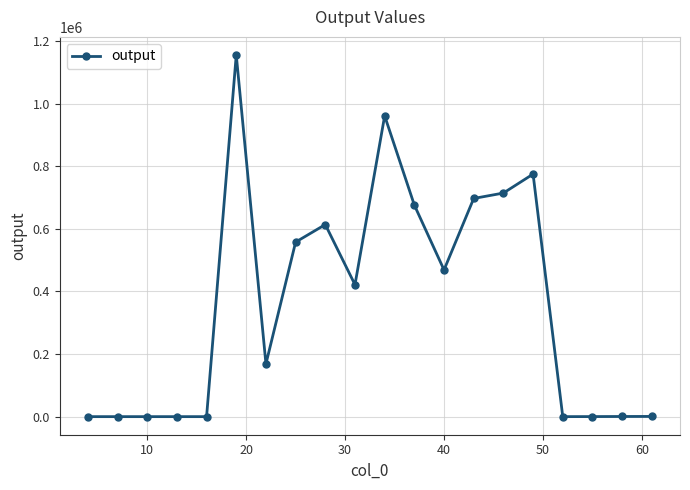

What is the greatest value displayed?

1155084